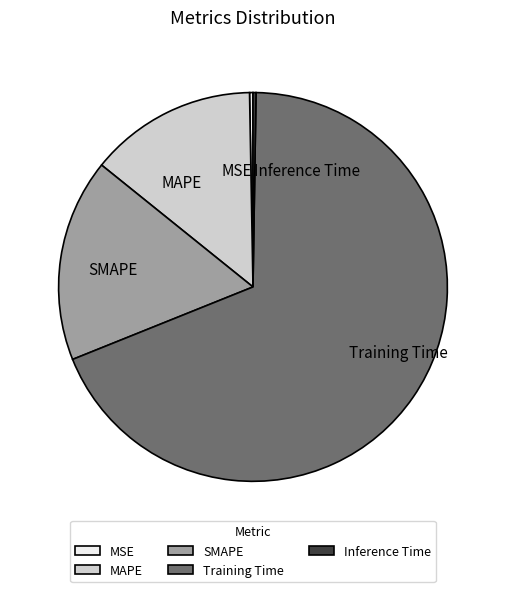

Do SMAPE and MAPE together represent more than half of the pie?

No